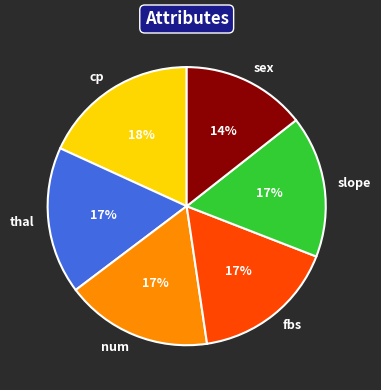

Which slice is the largest?

cp